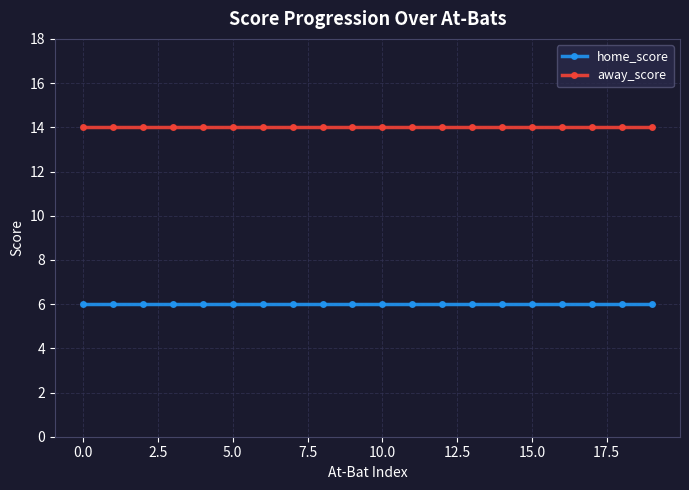

What is the value of the home_score point at the 17th from the left?

6